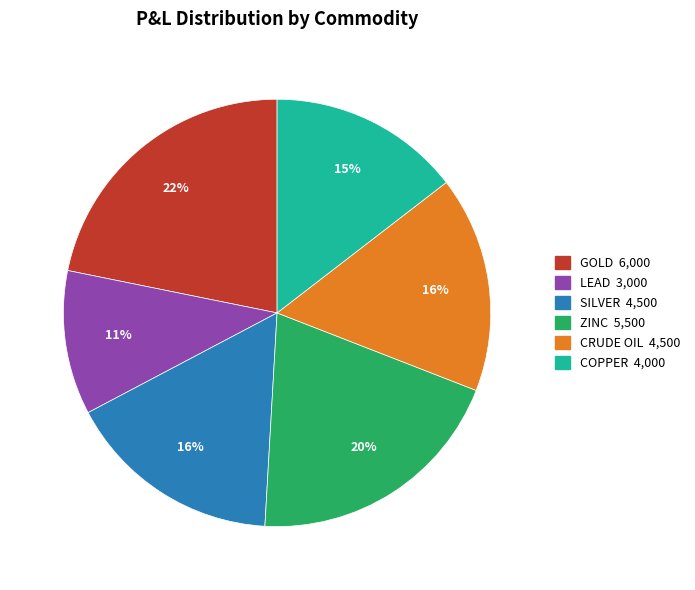

Which slice is the smallest?

LEAD